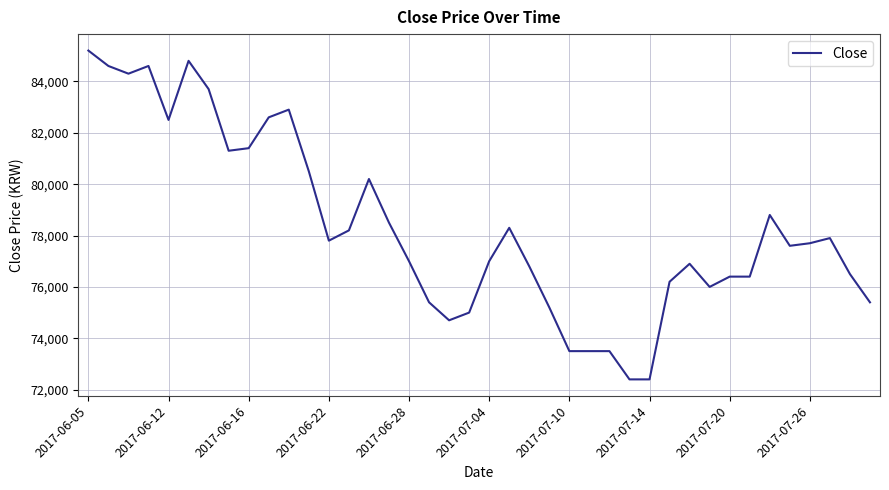

What is the maximum value shown in the chart?

85200